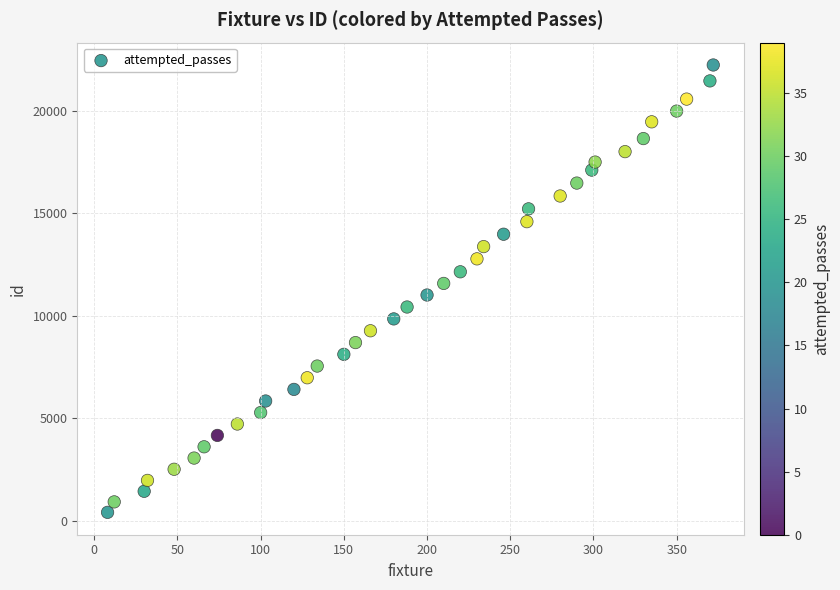

What is the range of X values (max minus min)?

364